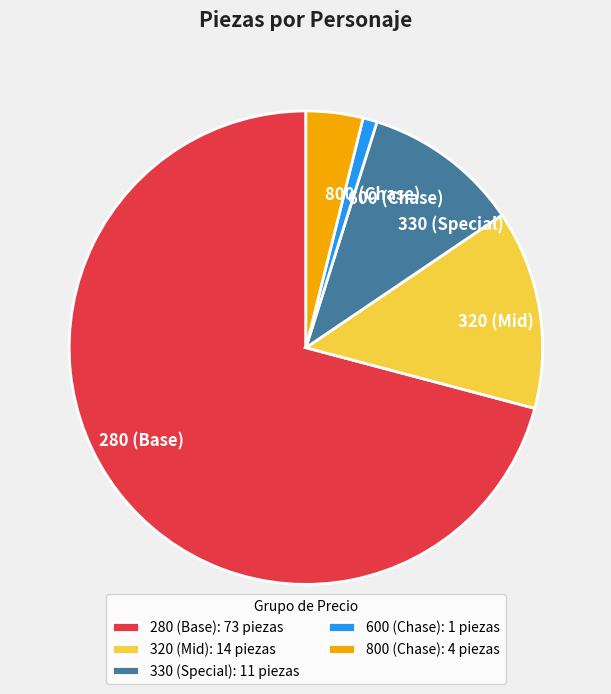

Is there a majority slice in this chart?

Yes